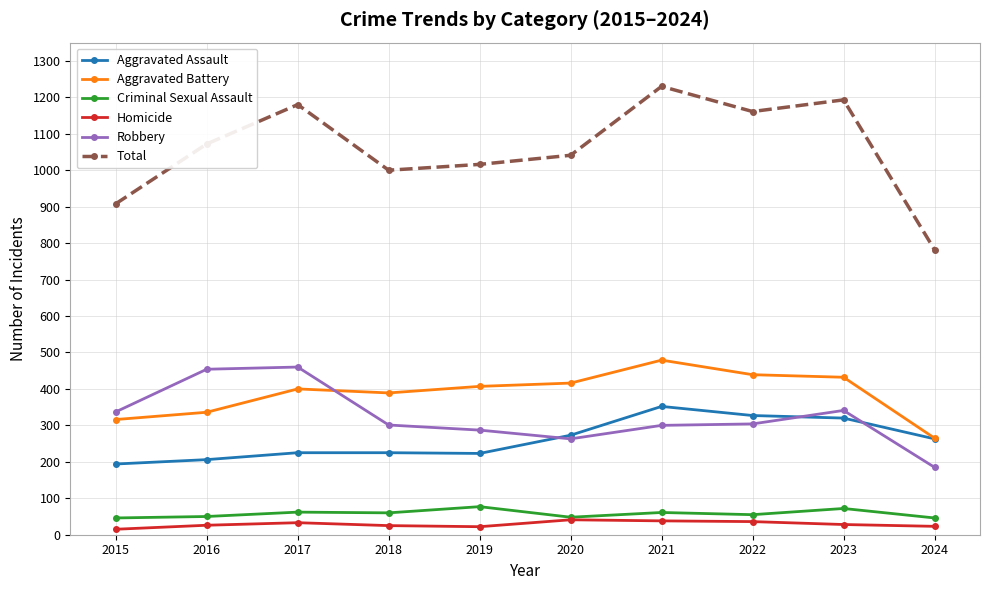

True or false: Robbery and Total intersect in this chart.

False